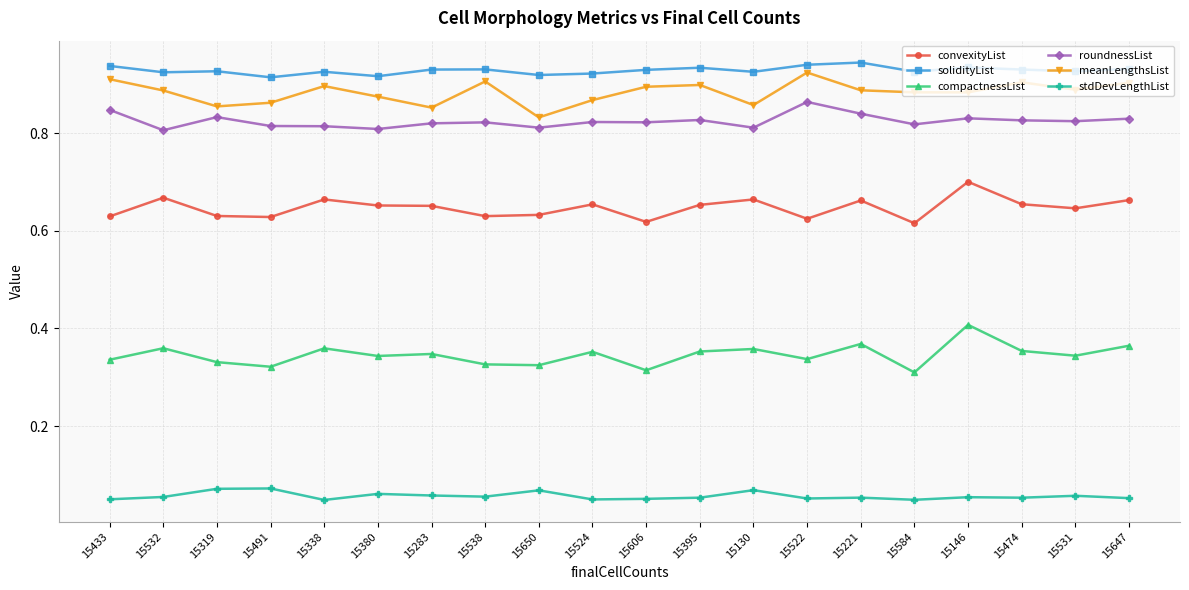

What is the sum of all compactnessList values?

6.9